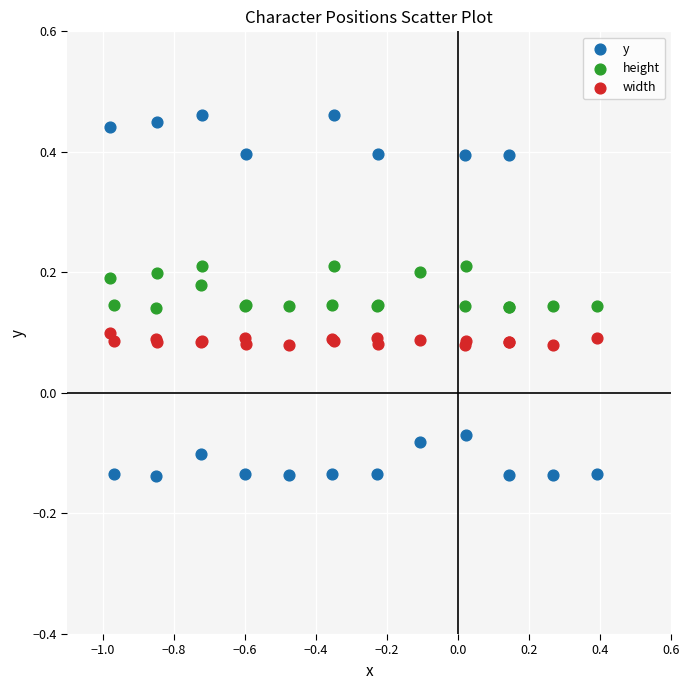

Which series reaches the maximum Y coordinate?

y